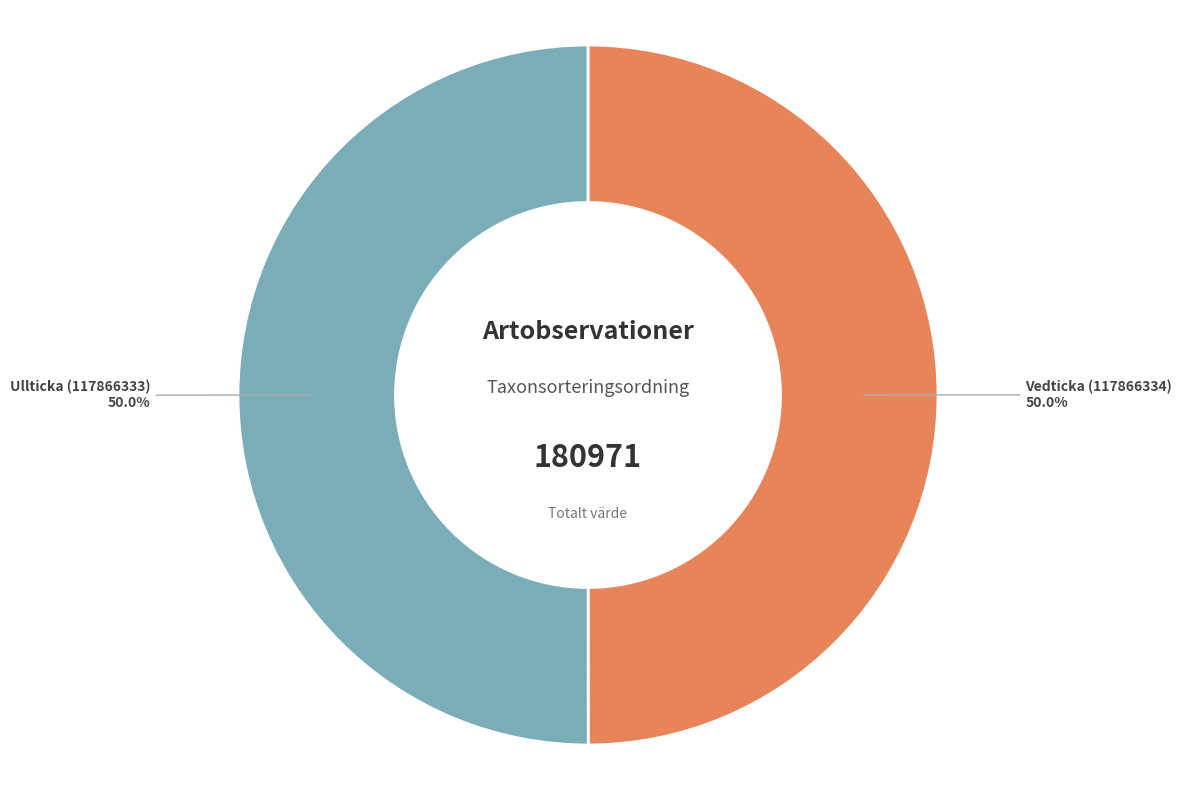

Combined, do Vedticka (117866334) and Ullticka (117866333) account for over 50%?

Yes